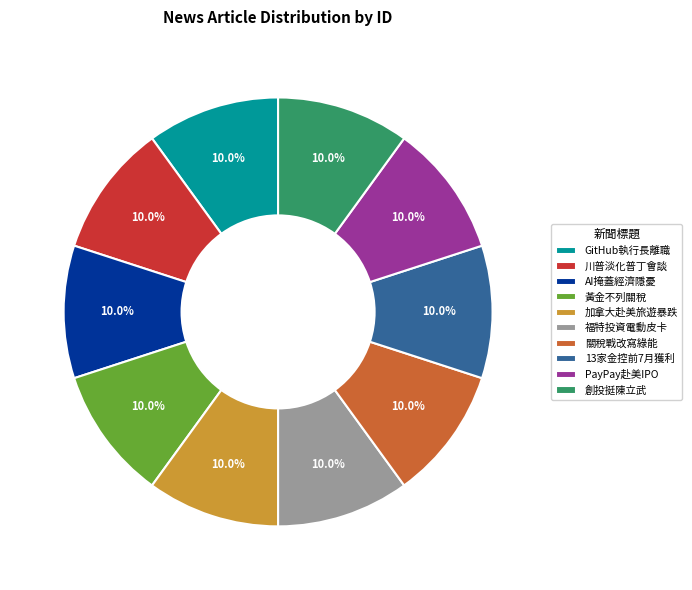

Is the sum of AI掩蓋經濟隱憂 and 加拿大赴美旅遊暴跌 greater than half?

No